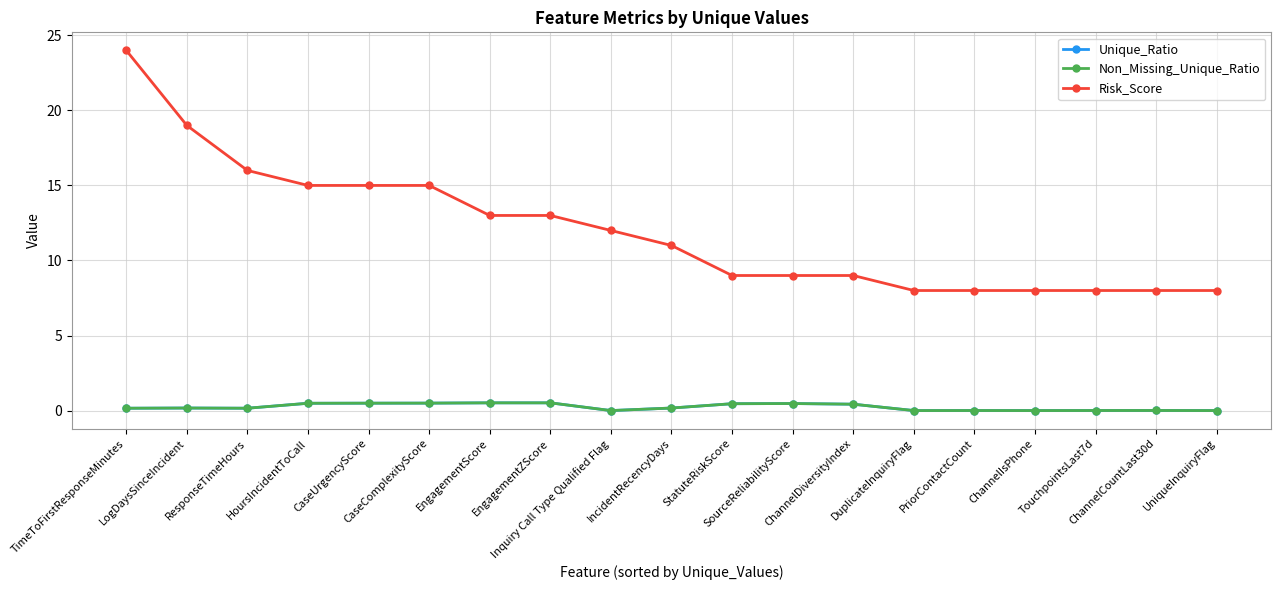

Does the chart have visible grid lines?

Yes